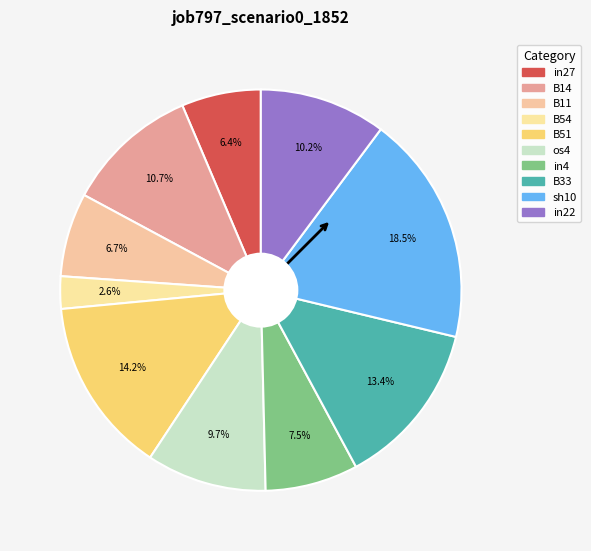

Combined, what portion of the pie is B51 and sh10?

32.7%